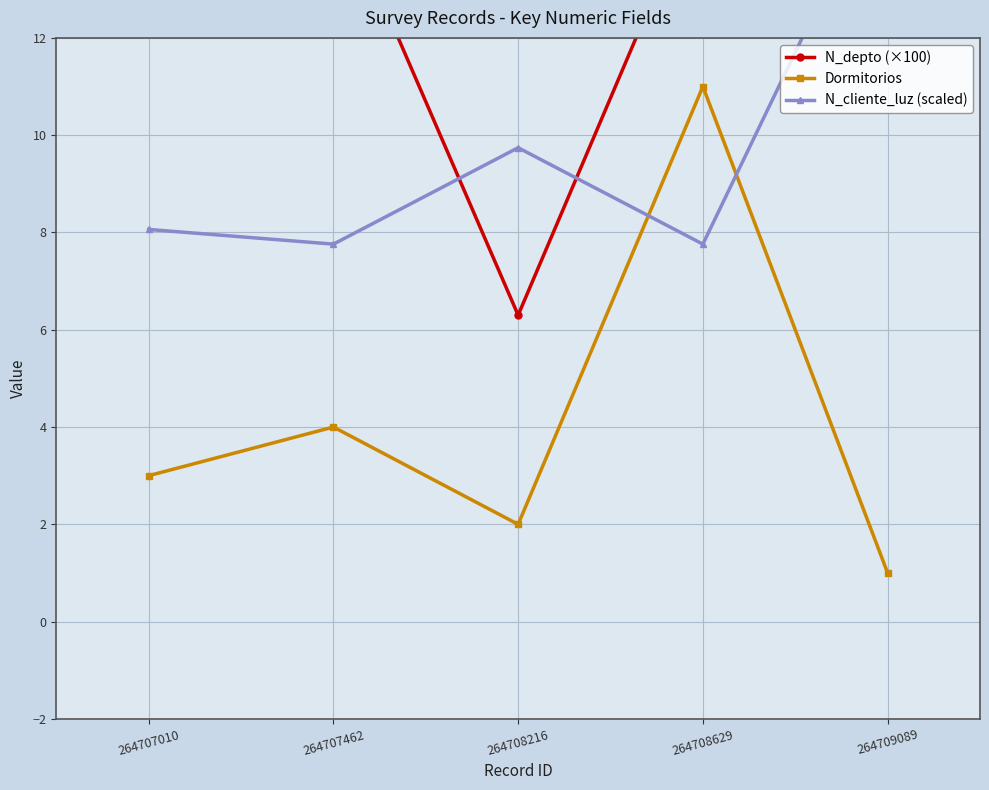

At which label does Dormitorios reach its minimum?

264709089